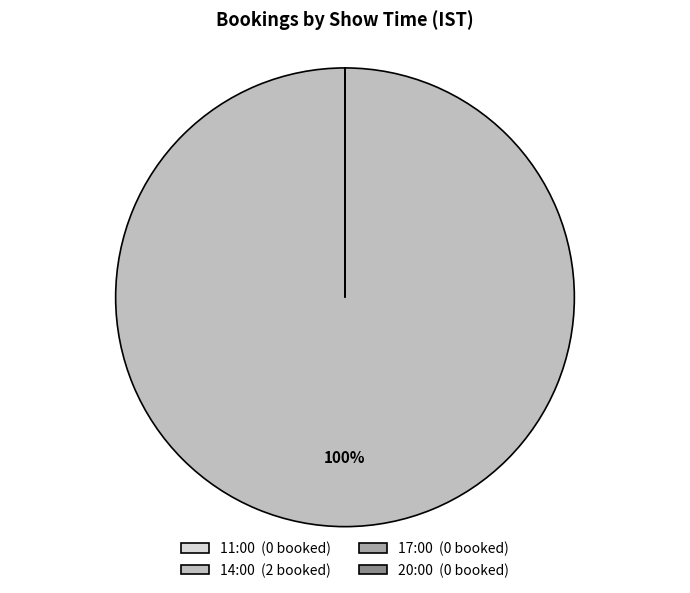

Does 14:00 (2 booked) represent more than half of the total?

Yes